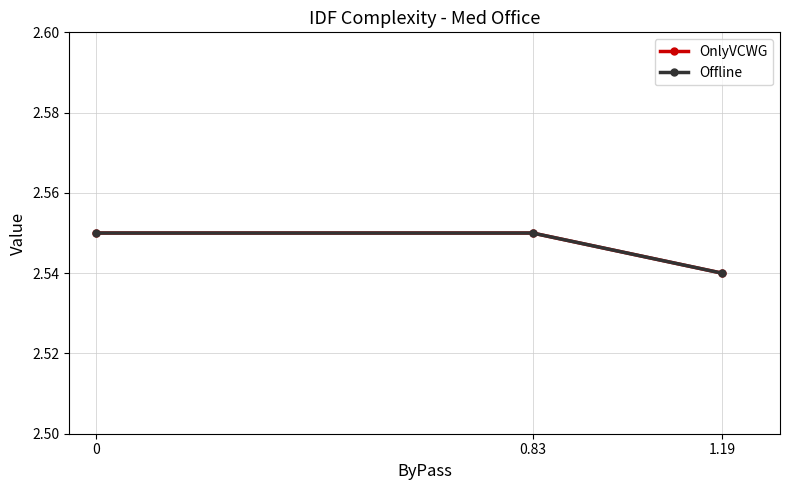

Reading left to right, what are all the values shown in this chart?

OnlyVCWG: 0=2.5	0.83=2.5	1.19=2.5
Offline: 0=2.5	0.83=2.5	1.19=2.5